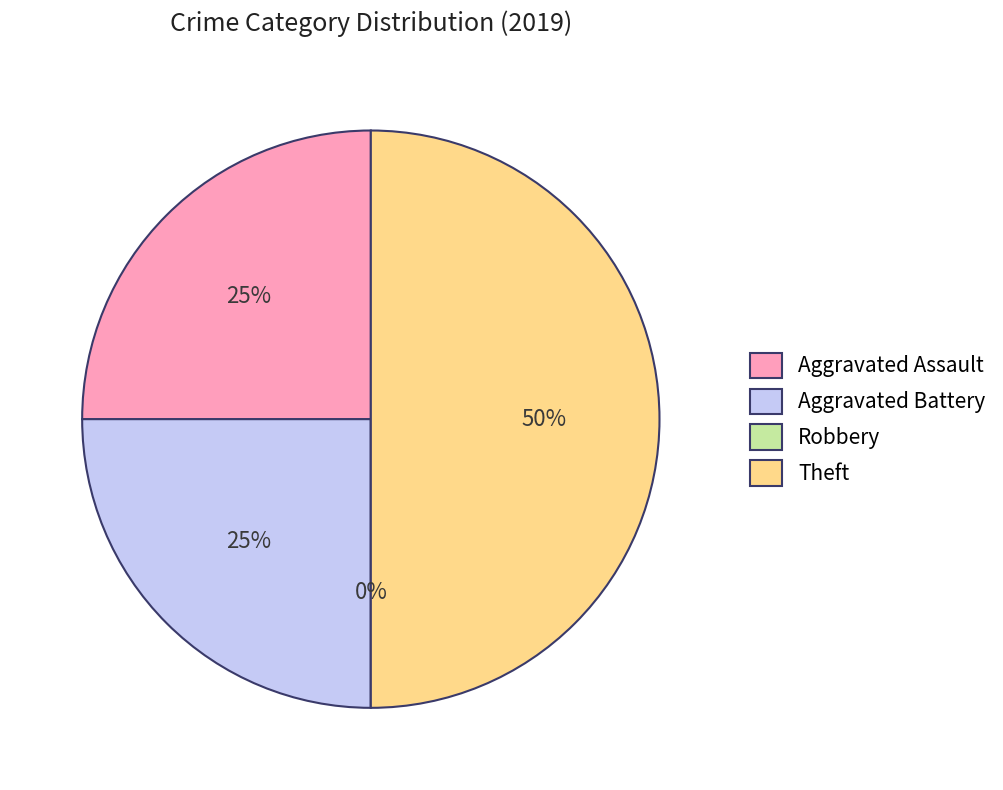

To the nearest percent, what is the average slice percentage?

25%